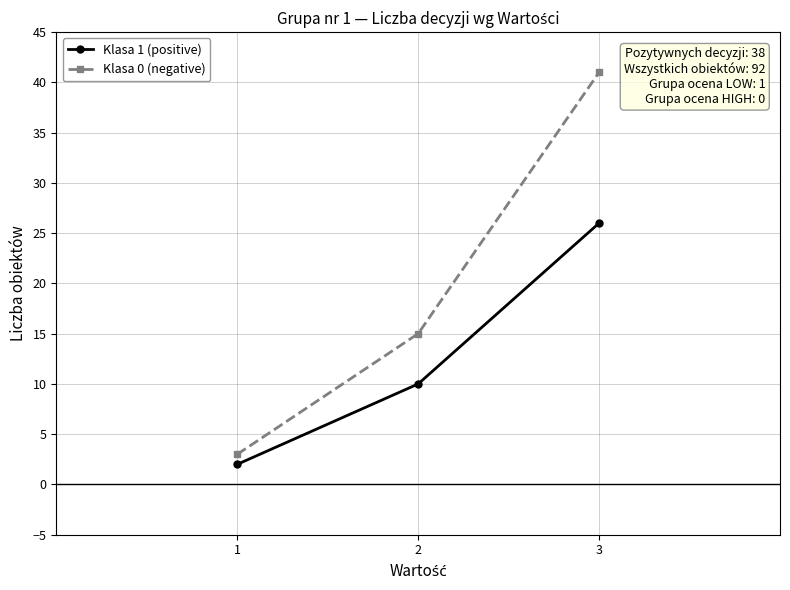

Which category has the lowest value in the Klasa 1 (positive) series?

1